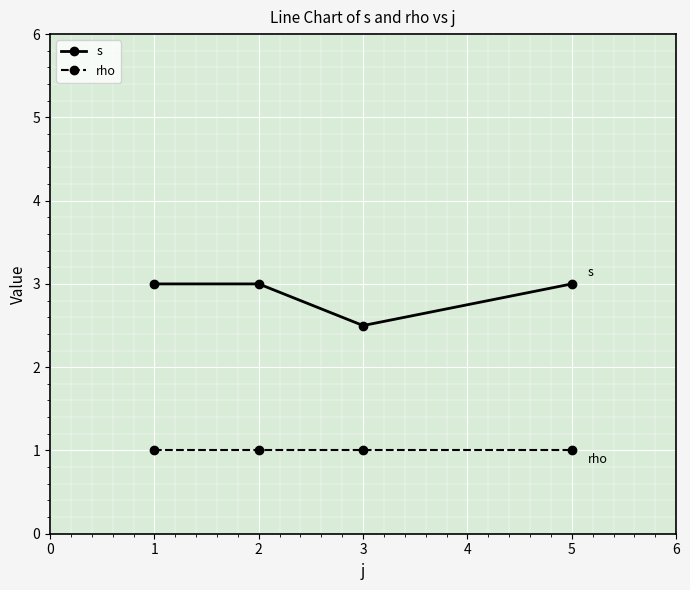

Read the s value at 2.

3.0